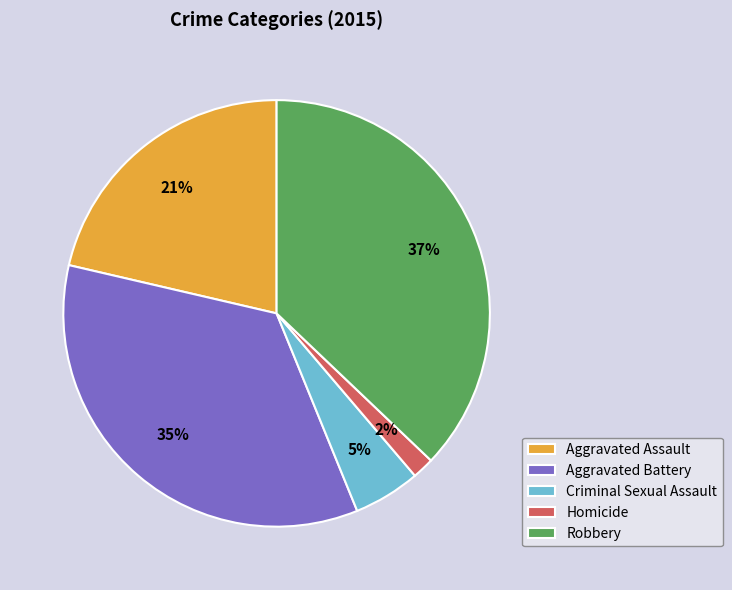

Between Aggravated Battery and Robbery, which is larger?

Robbery